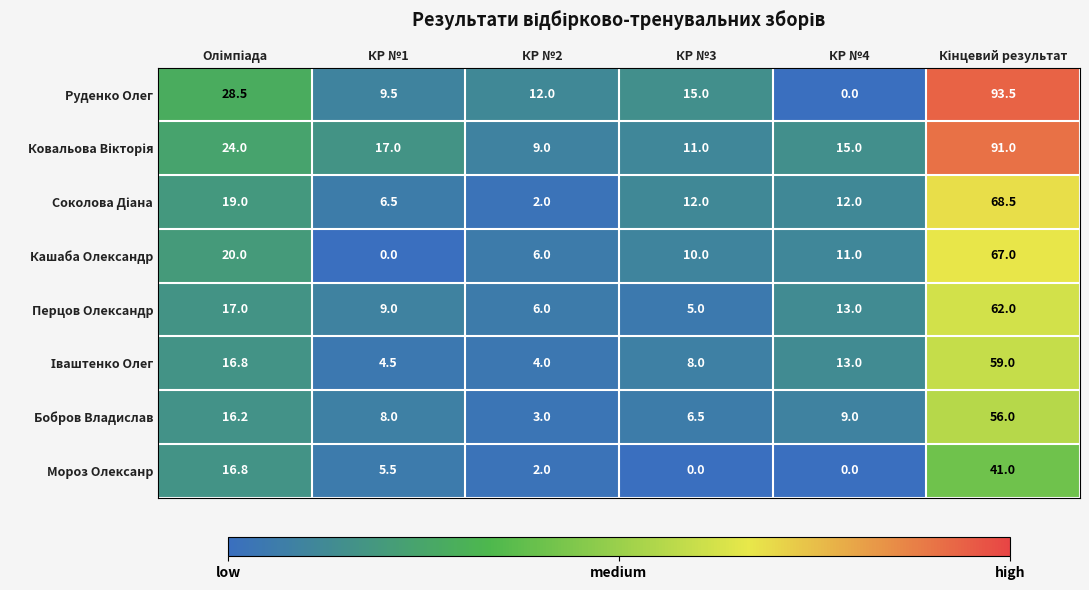

The value of Мороз Олексанр at КР №1 is 7.5. True or false?

False